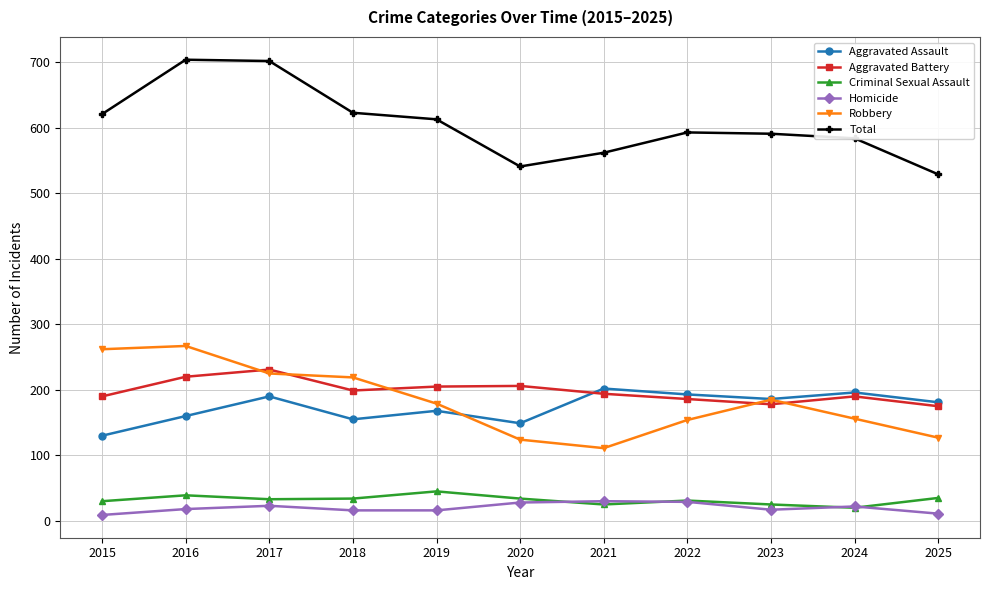

In Aggravated Assault, how many points are higher than both neighbors (excluding endpoints)?

4